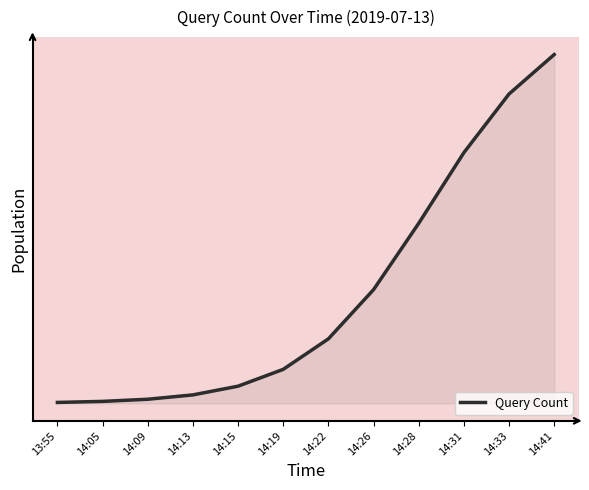

What is the difference between the maximum and minimum values?

10.5